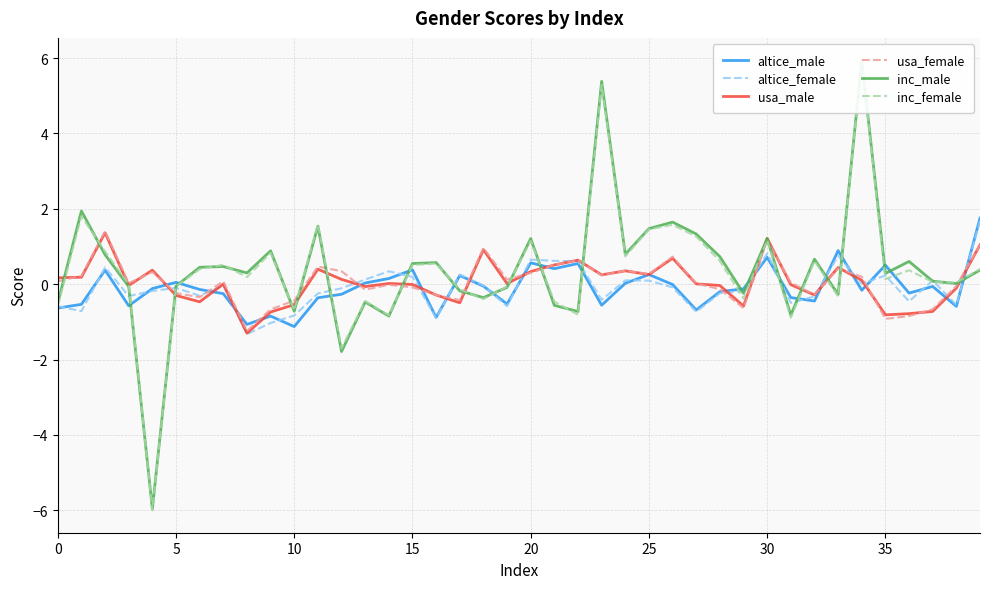

How many data points does each series have?

40